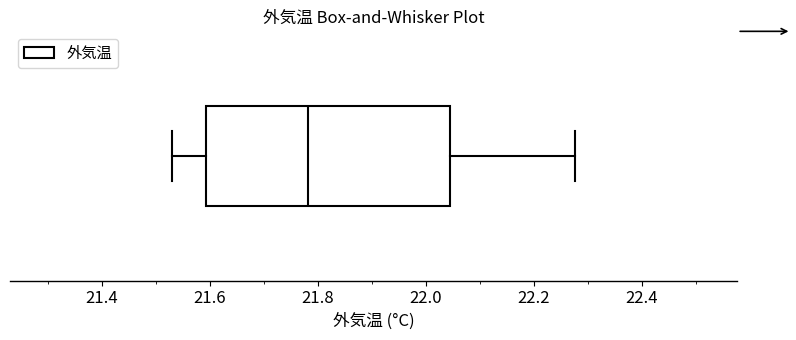

Read this box plot against the x-axis: the position of the median line, the range covered by the box, and the ends of both whiskers. The values are not printed on the chart, so give them approximately, as read against the axis.

median 21.78, box 21.60 to 22.04, whiskers 21.54 to 22.28